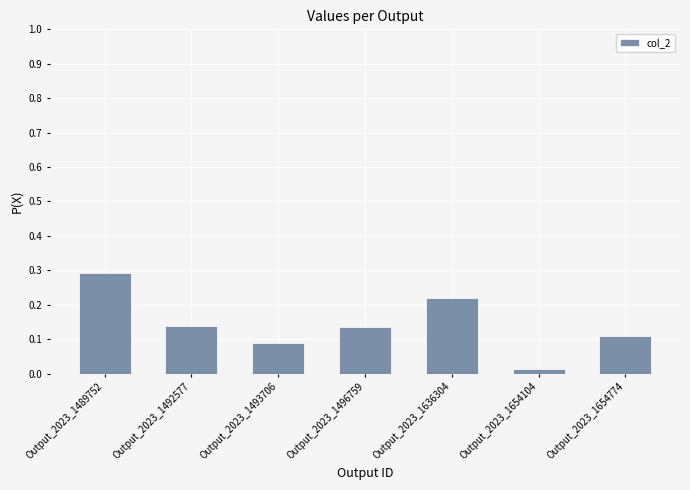

Between Output_2023_1654104 and Output_2023_1492577, which is larger?

Output_2023_1492577